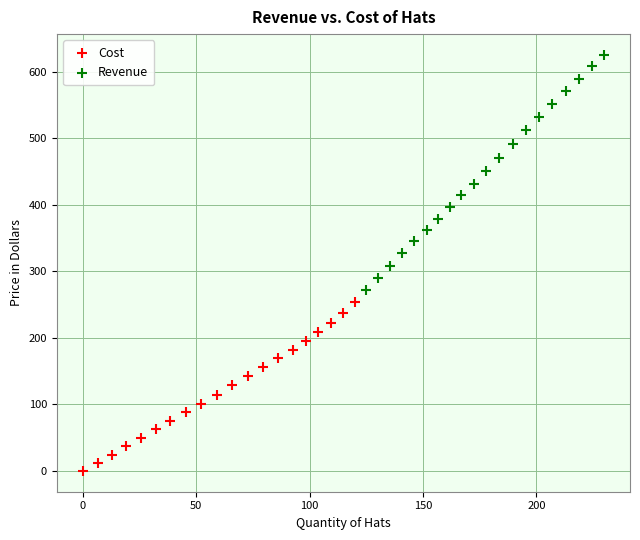

Which series has the widest spread of Y values?

Revenue